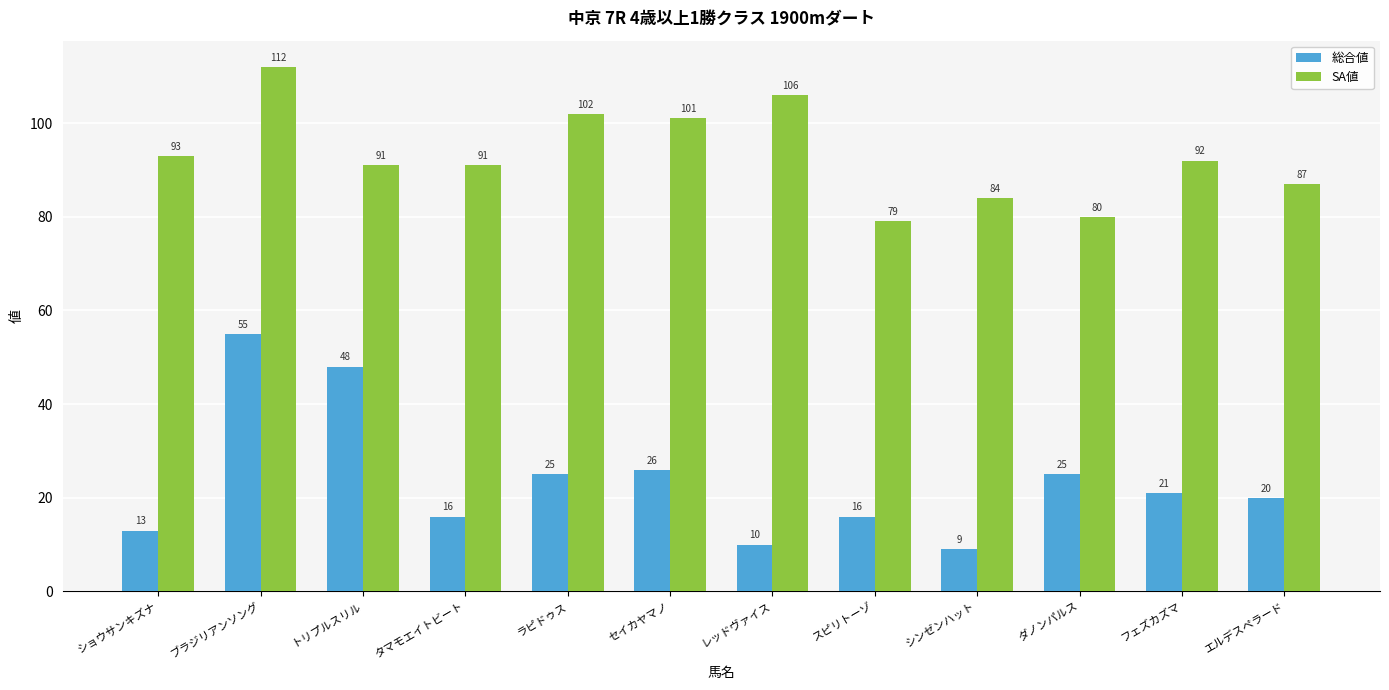

Where is SA値 nearest to the value 95?

ショウサンキズナ